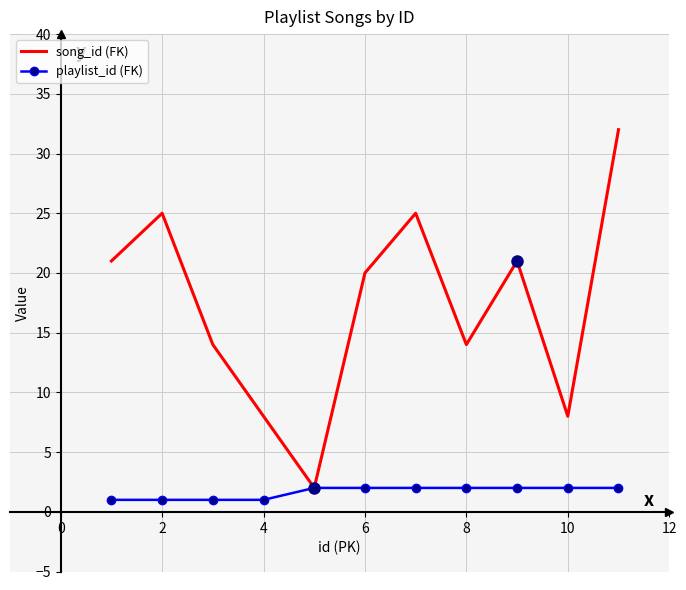

Which series has the widest spread of values?

song_id (FK)